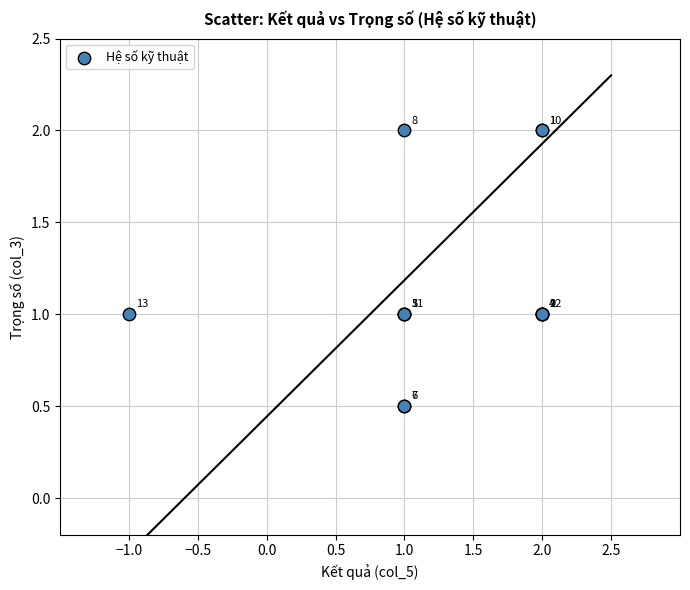

What Y value in the scatter plot is closest to 1?

1.0